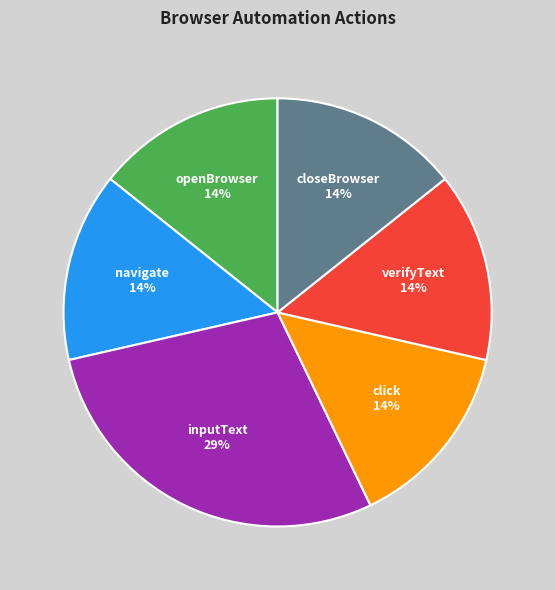

To the nearest percent, what percentage of the pie is openBrowser?

14%